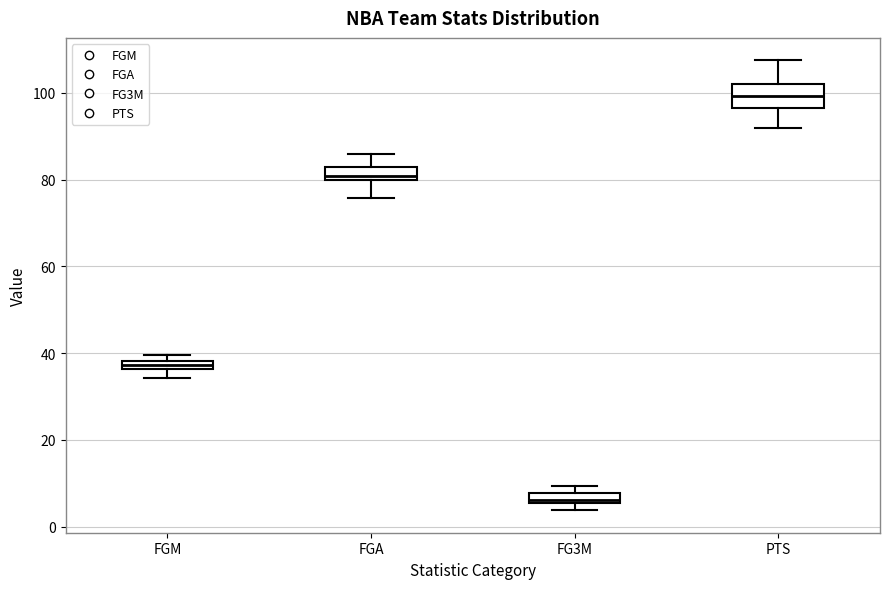

Which box's median line is the lowest?

FG3M